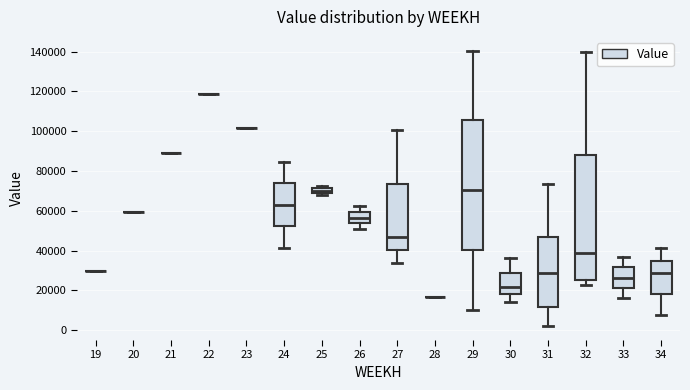

Comparing the boxes themselves (not the whiskers), which one is the tallest?

29